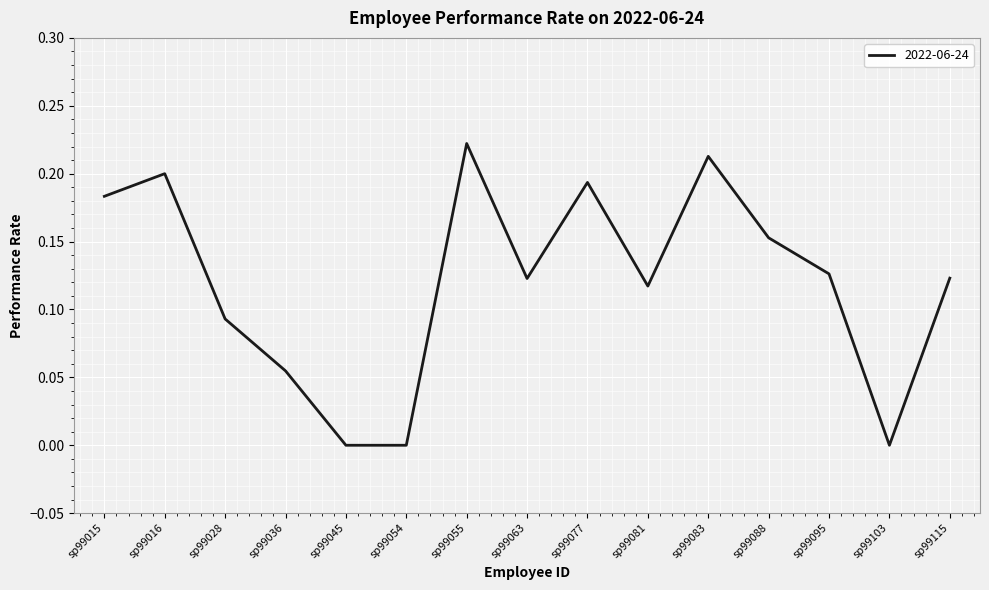

What is the sum of all values?

1.8